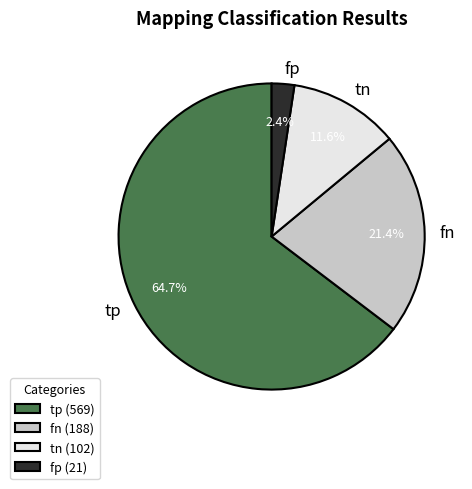

What is the largest slice in the pie chart?

tp